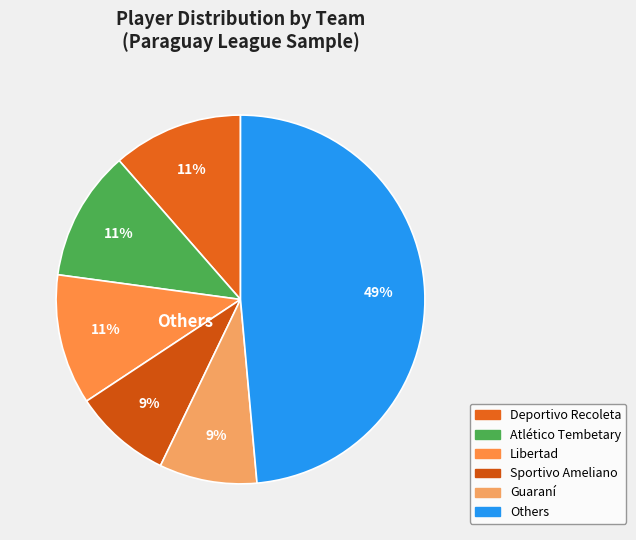

Count the number of slices in the pie.

6